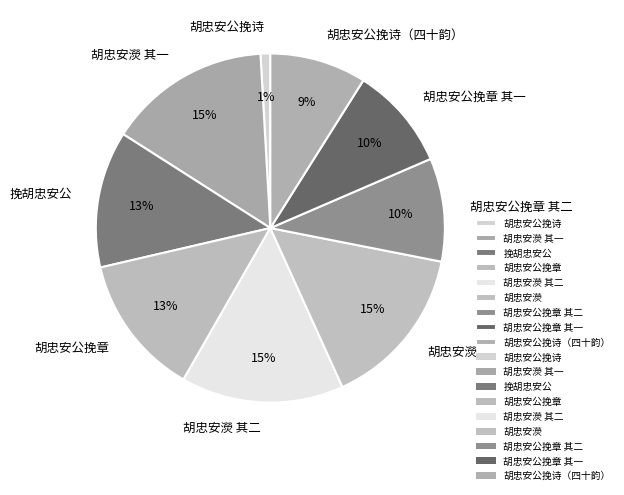

Is there any slice that represents more than half of the pie?

No